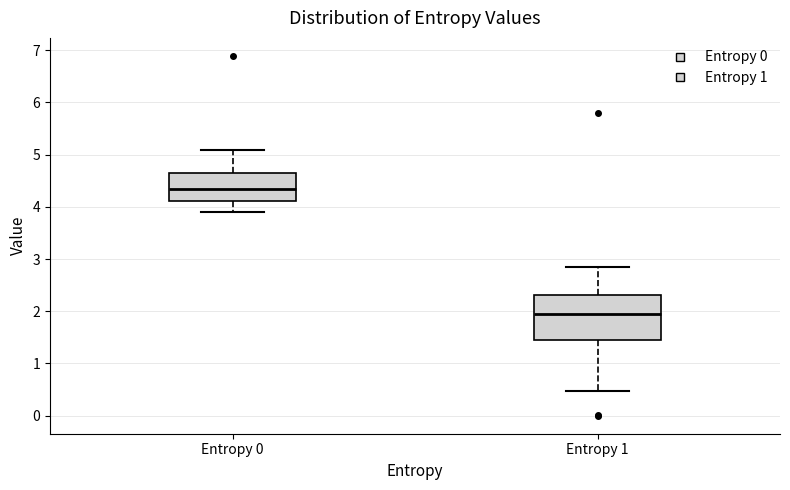

Which box is the tallest, from its lower edge to its upper edge?

Entropy 1